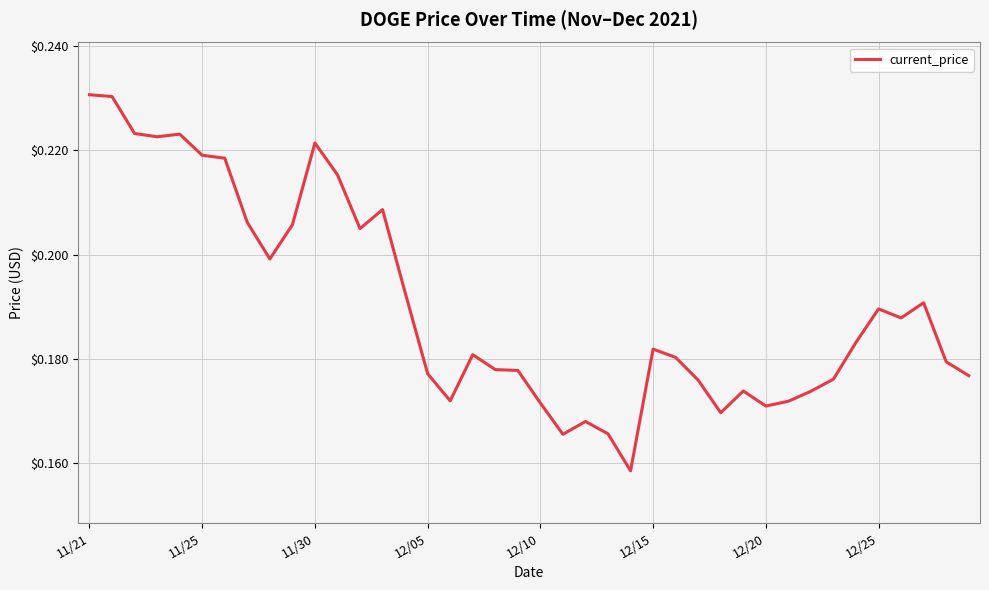

What is the sum of all values?

7.6